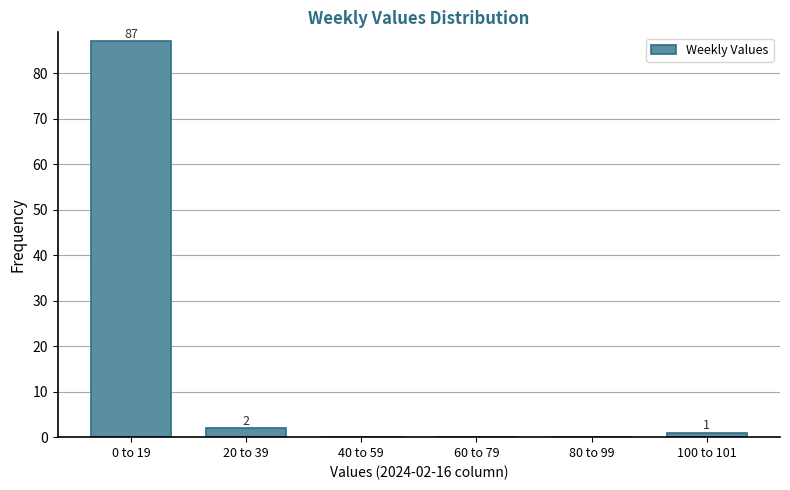

Reading left to right, what are all the values shown in this chart?

0 to 19=87	20 to 39=2	40 to 59=0	60 to 79=0	80 to 99=0	100 to 101=1